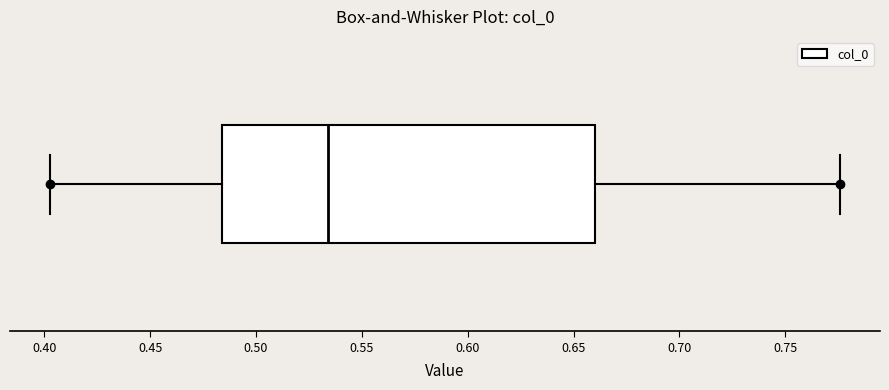

Read this box plot against the x-axis: the position of the median line, the range covered by the box, and the ends of both whiskers. The values are not printed on the chart, so give them approximately, as read against the axis.

median 0.535, box 0.485 to 0.660, whiskers 0.400 to 0.775